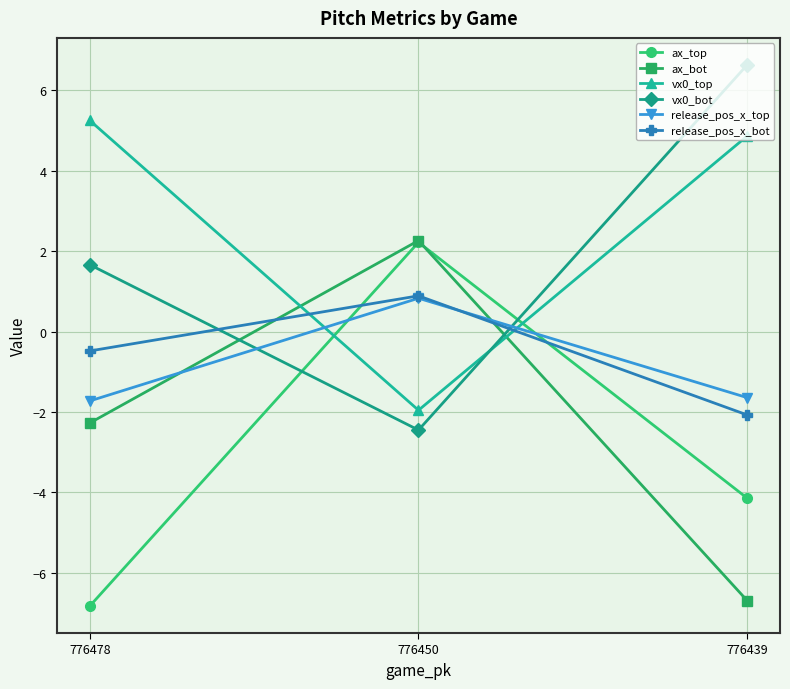

Which series changed the most between 776478 and 776450?

ax_top